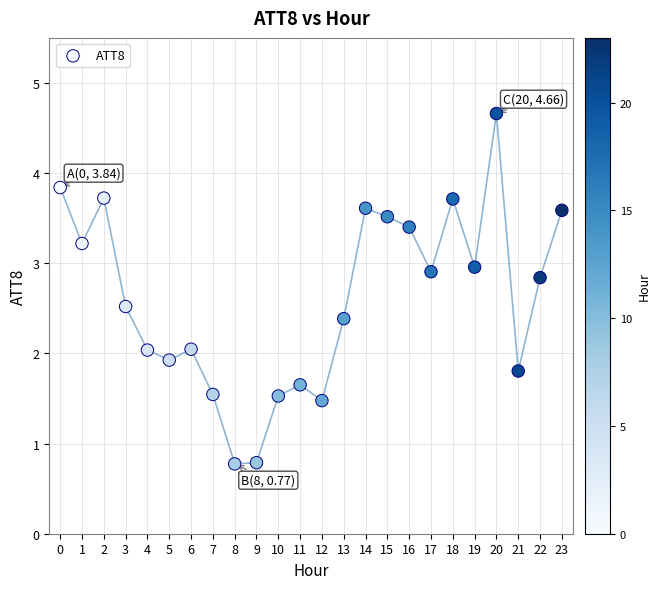

What is the range of Y values (max minus min)?

3.9